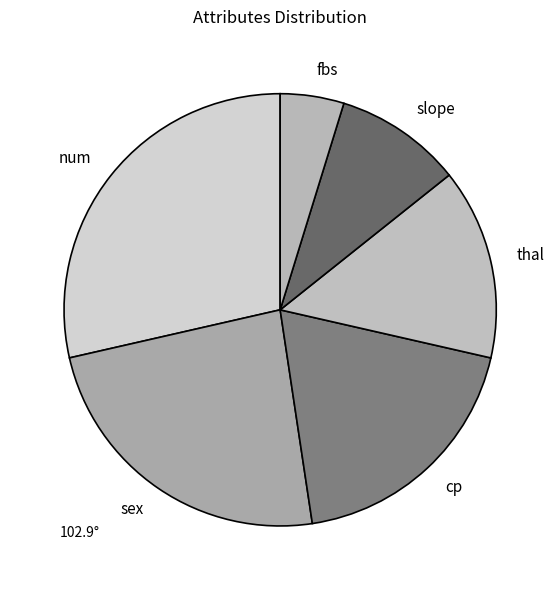

Is it true that thal is 14% of the pie?

True